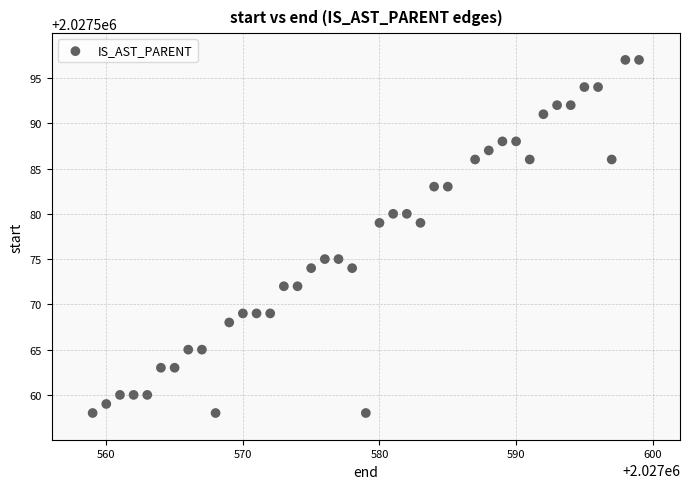

What is the range of X values (max minus min)?

40